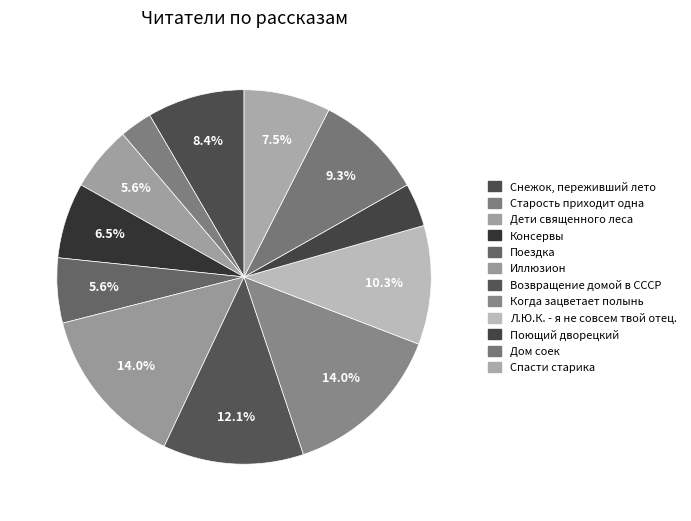

Which slice is the smallest?

Старость приходит одна